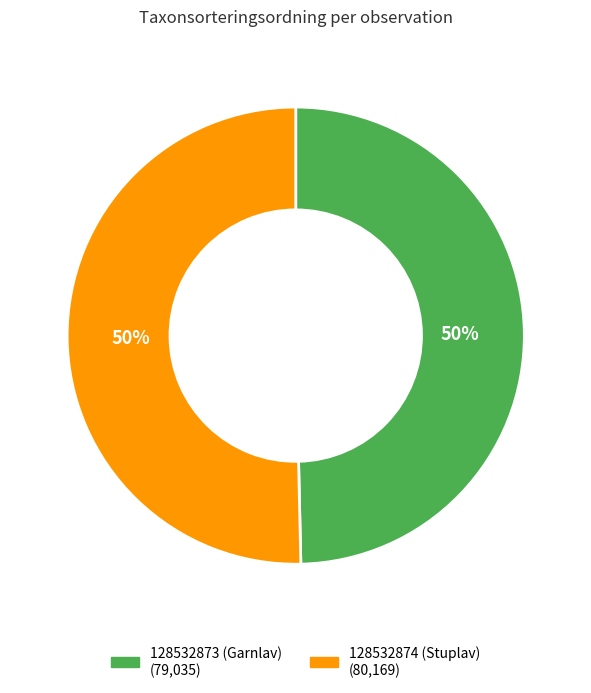

Is it true that 128532873 (Garnlav) is 41% of the pie?

False